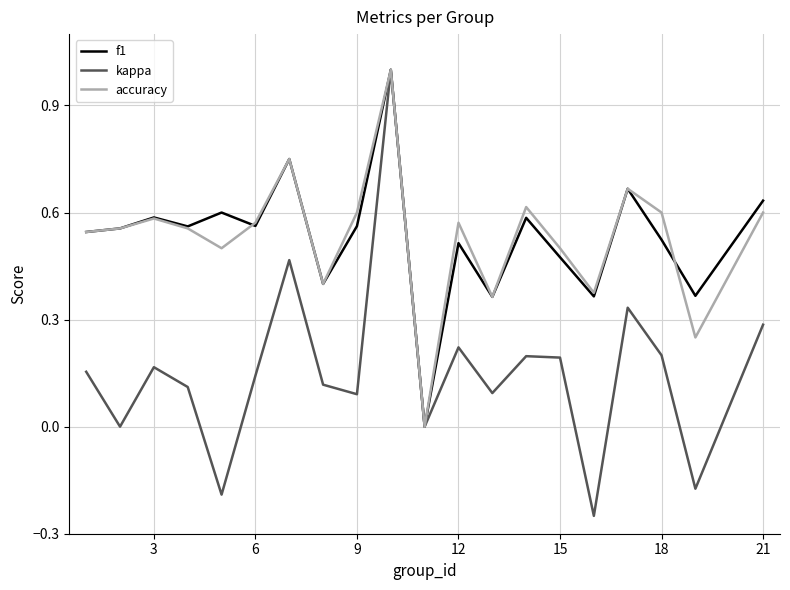

After their last crossing, which series has the higher values: f1 or accuracy?

f1